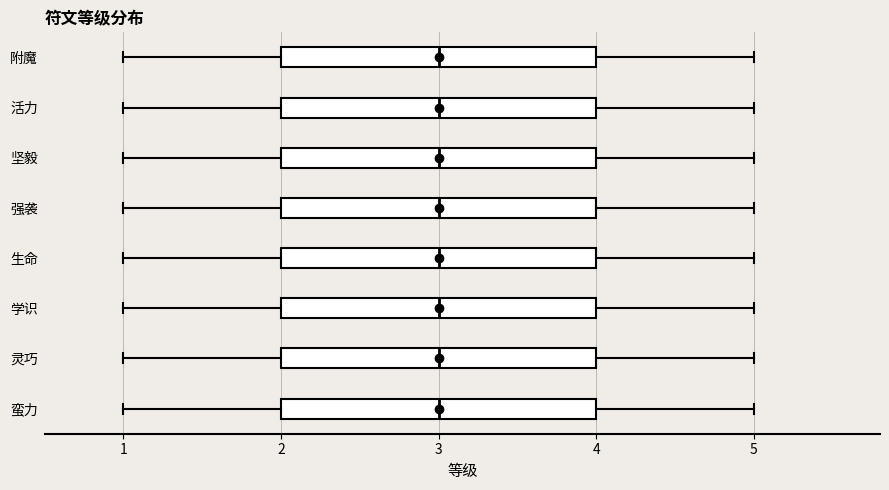

Reading bottom to top, read every box against the x-axis: the position of its median line, the range the box covers, and the ends of its whiskers. The values are not printed on the chart, so give them approximately, as read against the axis.

蛮力: median 3, box 2 to 4, whiskers 1 to 5
灵巧: median 3, box 2 to 4, whiskers 1 to 5
学识: median 3, box 2 to 4, whiskers 1 to 5
生命: median 3, box 2 to 4, whiskers 1 to 5
强袭: median 3, box 2 to 4, whiskers 1 to 5
坚毅: median 3, box 2 to 4, whiskers 1 to 5
活力: median 3, box 2 to 4, whiskers 1 to 5
附魔: median 3, box 2 to 4, whiskers 1 to 5